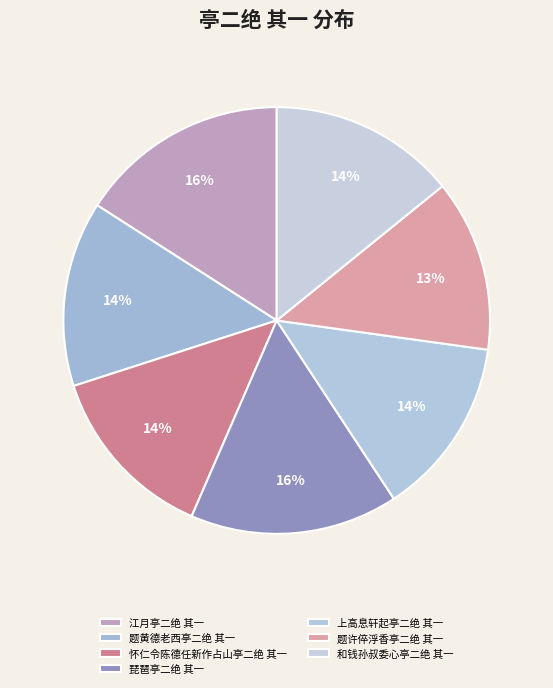

Count the number of slices in the pie.

7